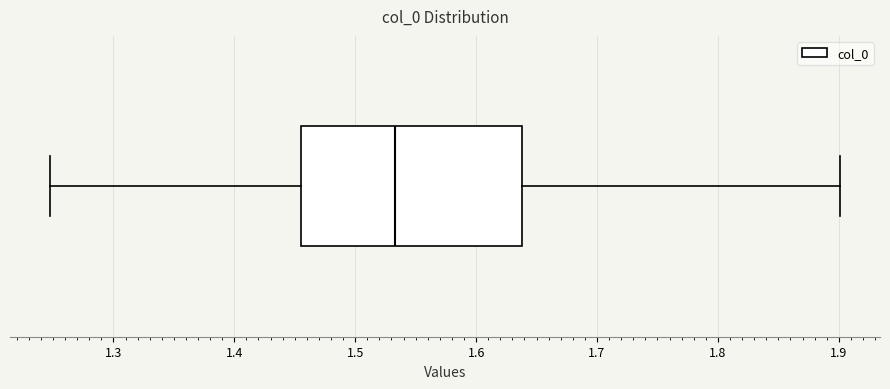

Transcribe this box plot: give where the median line is, the range the box spans, and where the two whiskers end, as read against the x-axis. The values are not printed on the chart, so give them approximately, as read against the axis.

median 1.53, box 1.46 to 1.64, whiskers 1.25 to 1.90